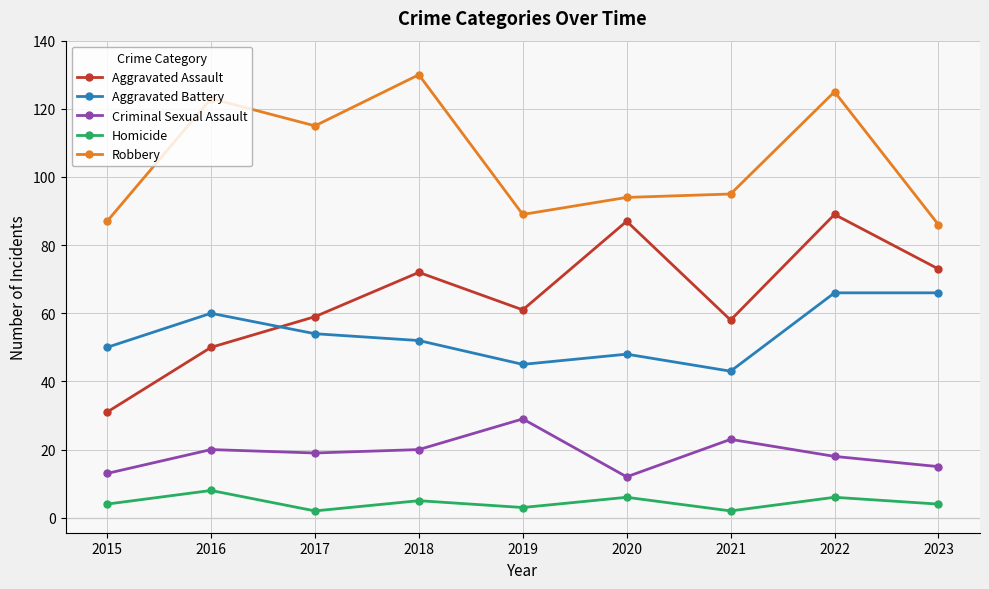

The Robbery series shows 171 at 2016. True or false?

False